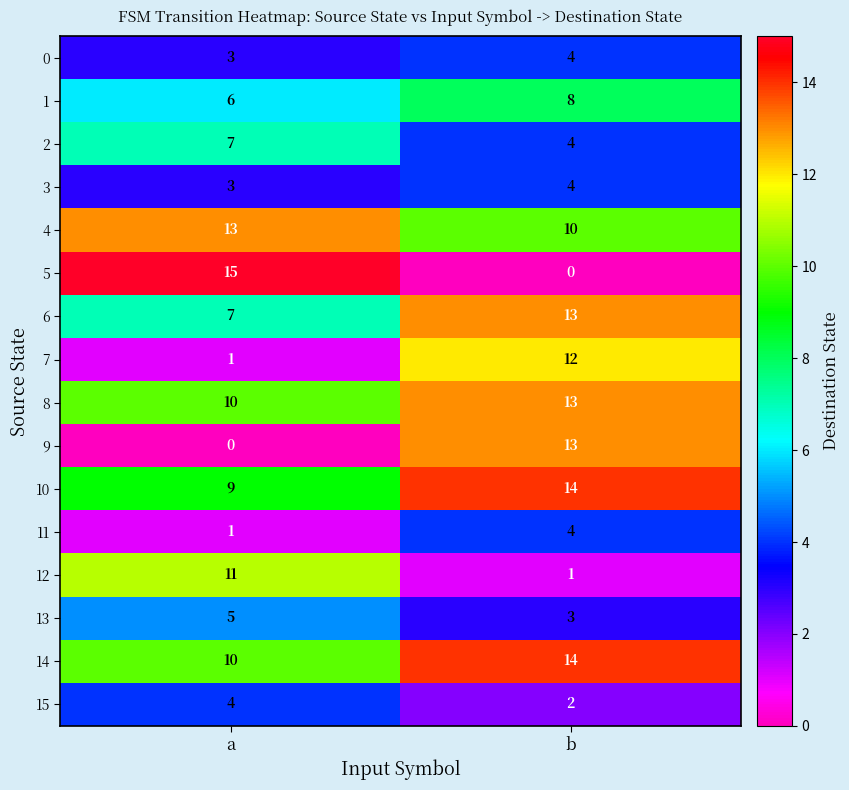

Count the number of categories in the chart.

2